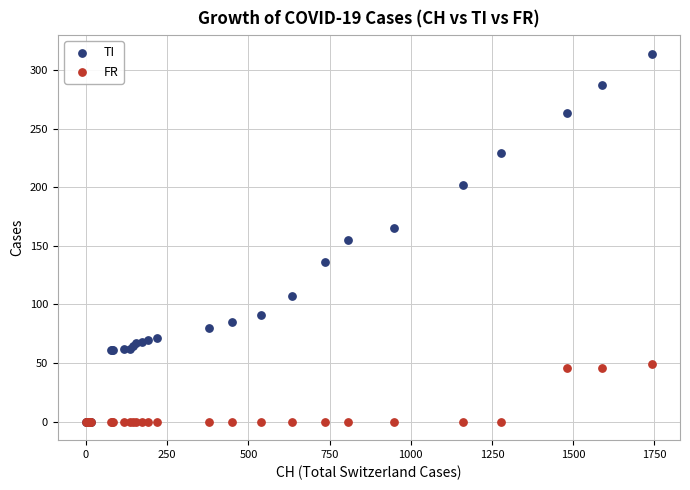

What are all the series names shown in the legend?

TI, FR